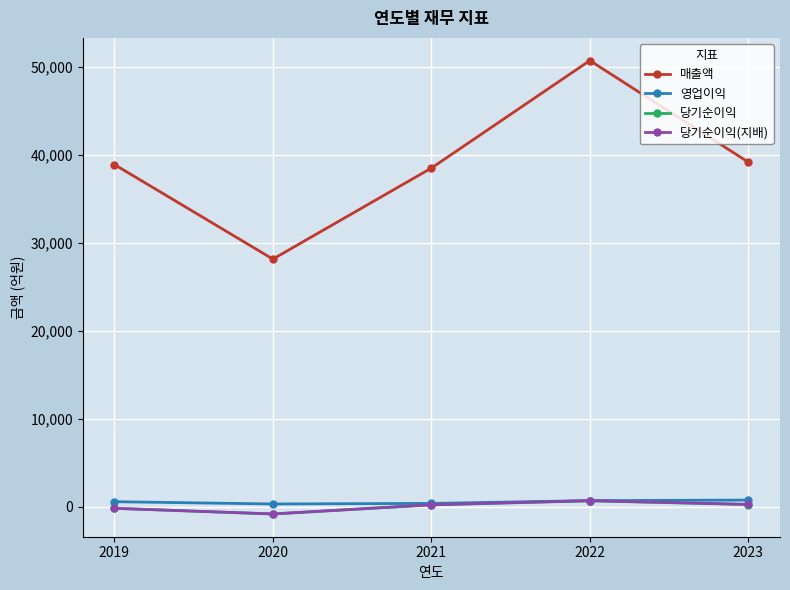

Which label corresponds to the smallest value in the chart?

2020